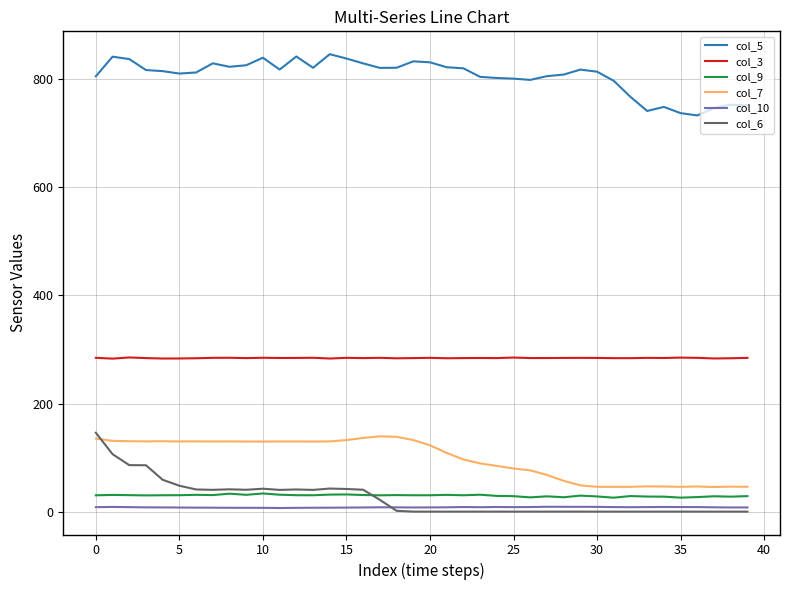

Which series has the largest total across all categories?

col_5